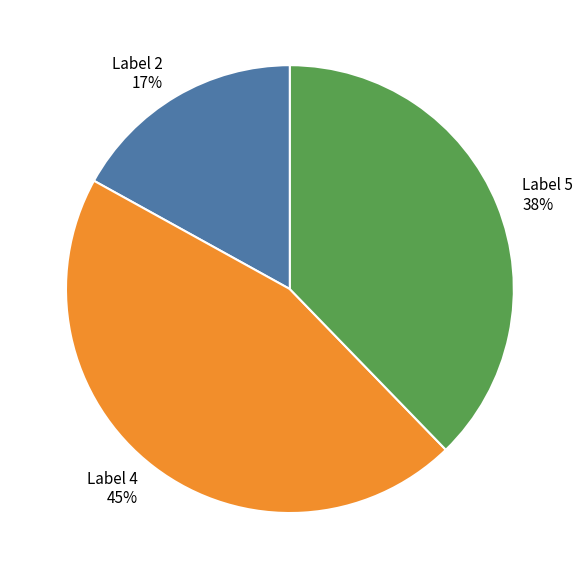

Is there a majority slice in this chart?

No